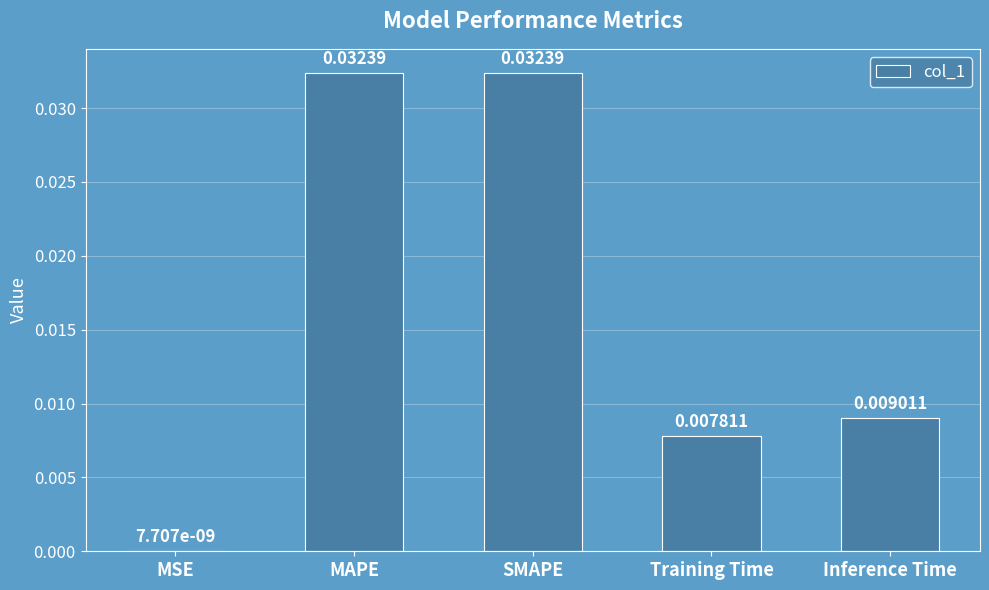

Between Training Time and MAPE, which is larger?

MAPE